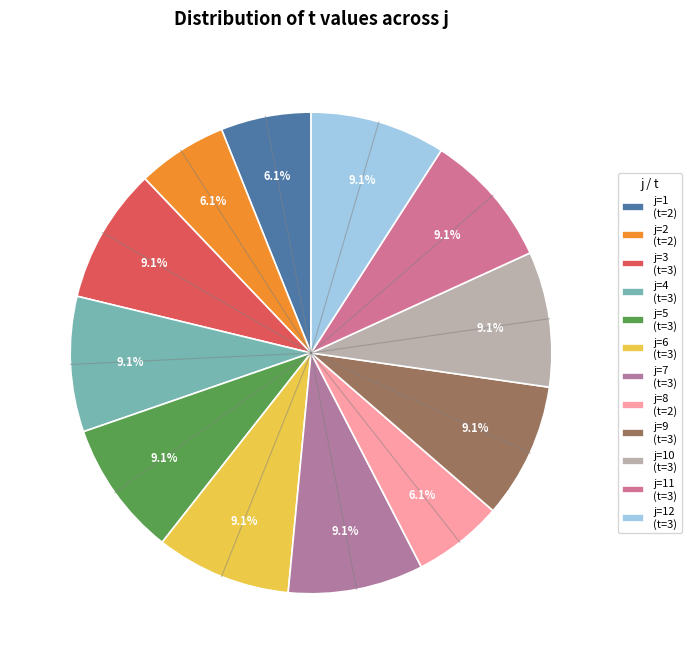

How many segments does this pie chart have?

12